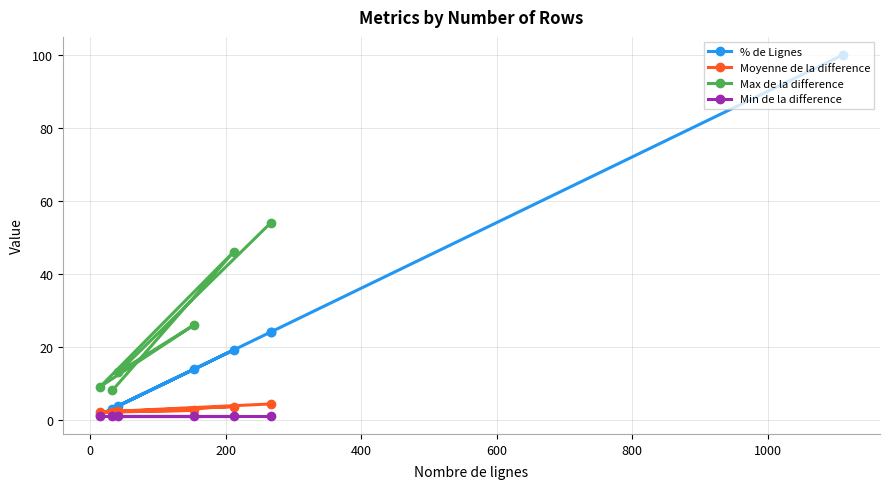

What is the value of the Max de la difference point at the 6th from the left?

54.0